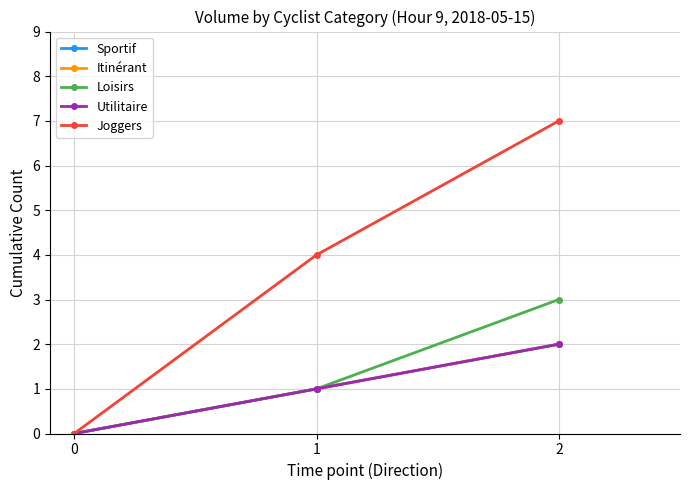

Reading left to right, list all the values displayed in this chart.

Sportif: 0=0	1=1	2=2
Itinérant: 0=0	1=1	2=2
Loisirs: 0=0	1=1	2=3
Utilitaire: 0=0	1=1	2=2
Joggers: 0=0	1=4	2=7